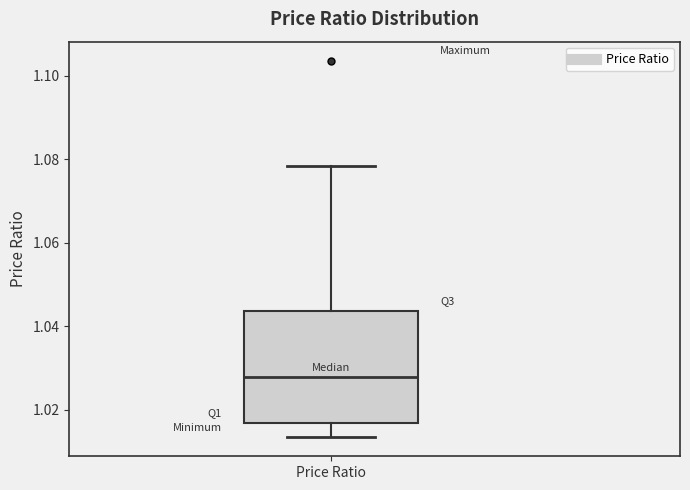

Transcribe this box plot: give where the median line is, the range the box spans, and where the two whiskers end, as read against the y-axis. The values are not printed on the chart, so give them approximately, as read against the axis.

median 1.028, box 1.016 to 1.044, whiskers 1.014 to 1.078